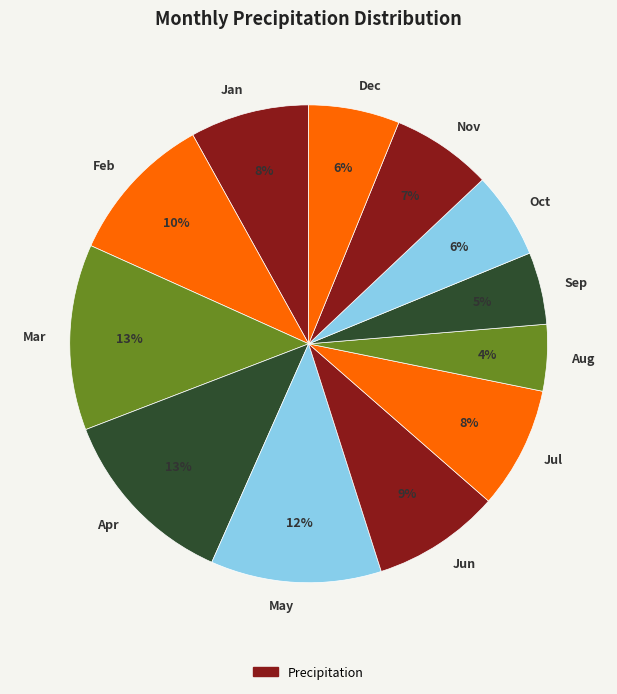

How many slices are in this pie chart?

12